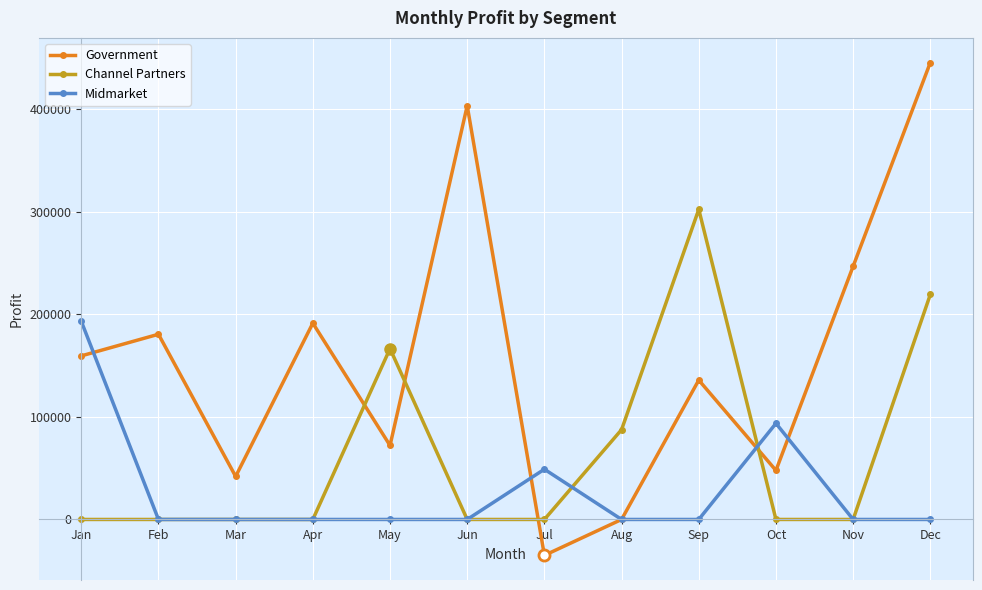

Reading left to right, list all the values displayed in this chart.

Government: 159412	180474	41919	191293	72086	403190	-34980	0	135801	47774	246699	445281
Channel Partners: 0	0	0	0	166490	0	0	87532	302175	0	0	219249
Midmarket: 193122	0	0	0	0	0	48955	0	0	93656	0	0